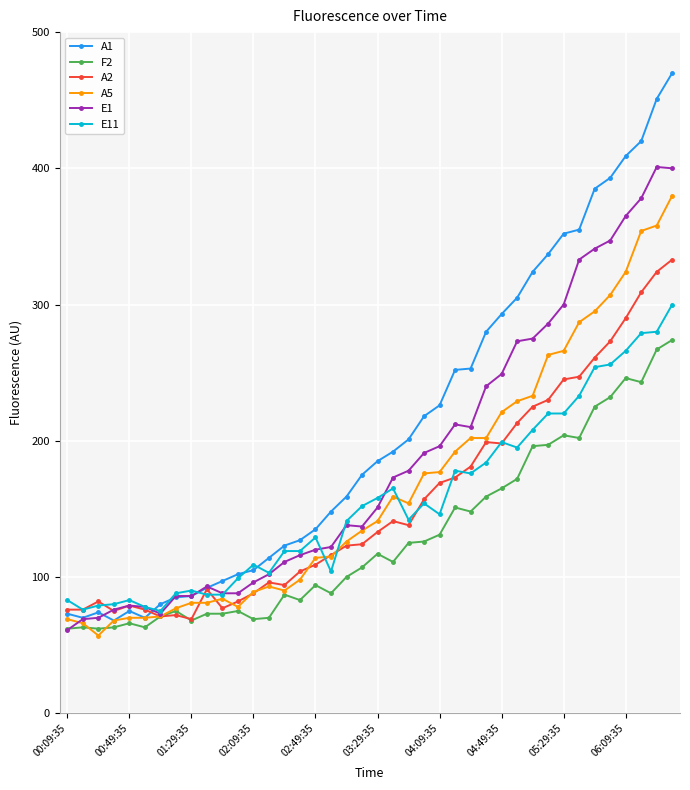

True or false: E11 has more than 0 points higher than both neighbors.

True